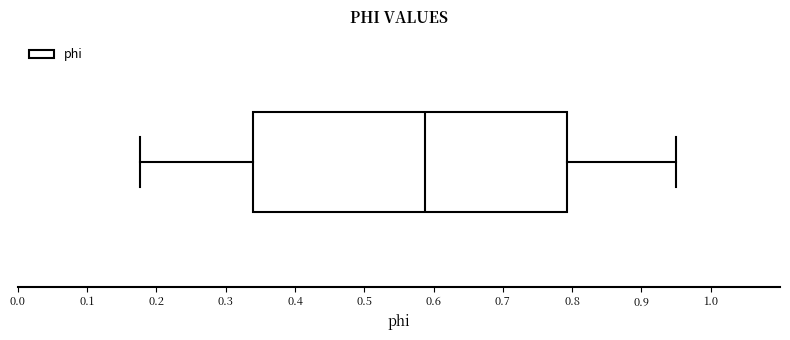

Transcribe this box plot: give where the median line is, the range the box spans, and where the two whiskers end, as read against the x-axis. The values are not printed on the chart, so give them approximately, as read against the axis.

median 0.59, box 0.34 to 0.79, whiskers 0.18 to 0.95